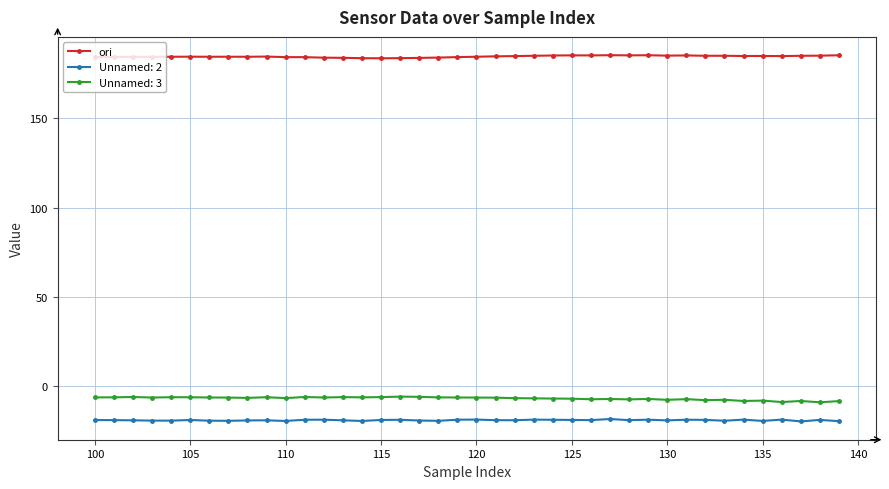

True or false: ori and Unnamed: 2 cross at least once.

False